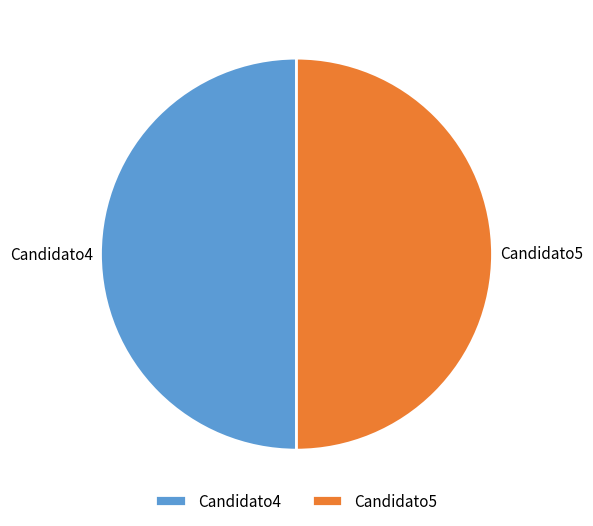

Count the number of slices in the pie.

2